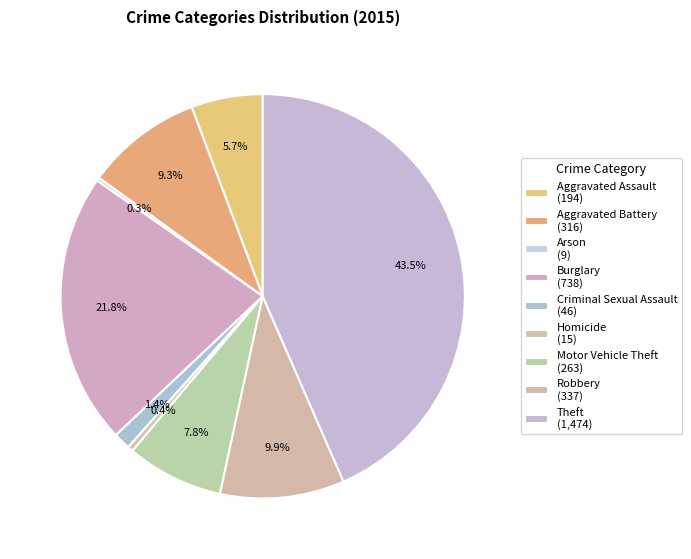

The Motor Vehicle Theft slice represents 16% of the pie. True or false?

False